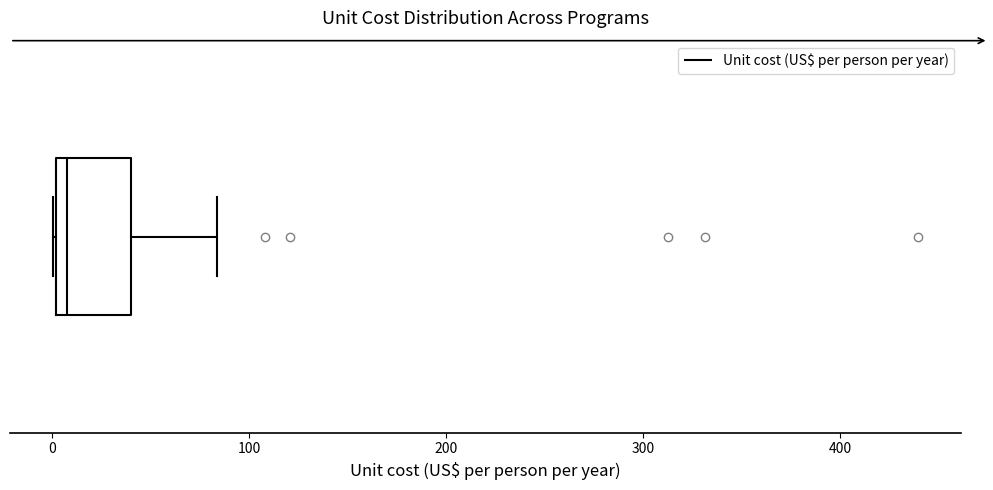

Where does the right whisker of the box end on the x-axis? The values are not printed on the chart, so give them approximately, as read against the axis.

80